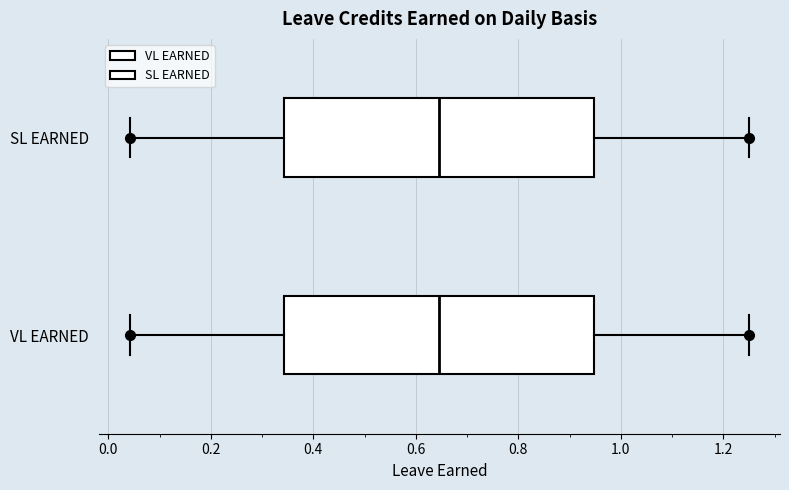

Where does the median line of the box for VL EARNED sit on the x-axis? The values are not printed on the chart, so give them approximately, as read against the axis.

0.64